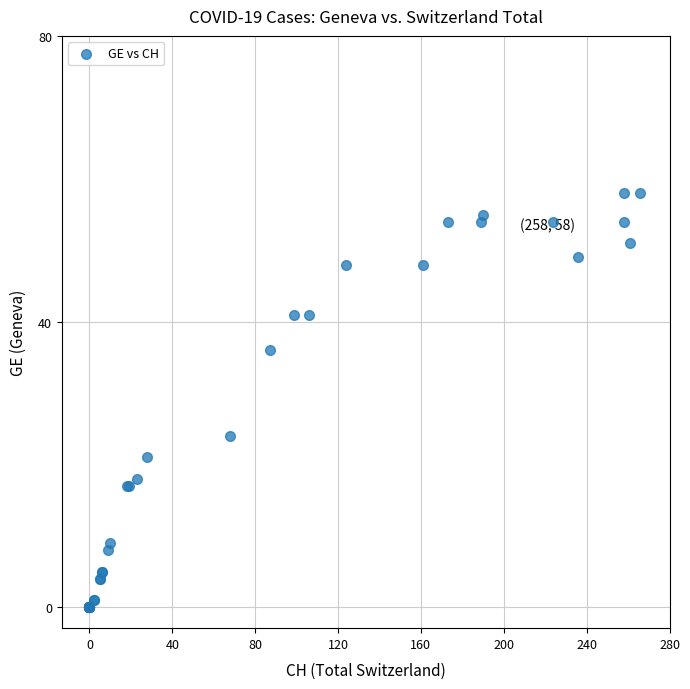

What Y value in the scatter plot is closest to 29?

24